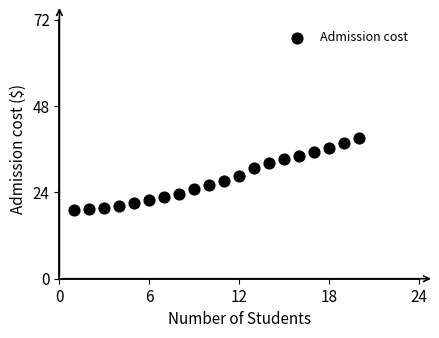

What is the range of X values (max minus min)?

19.0